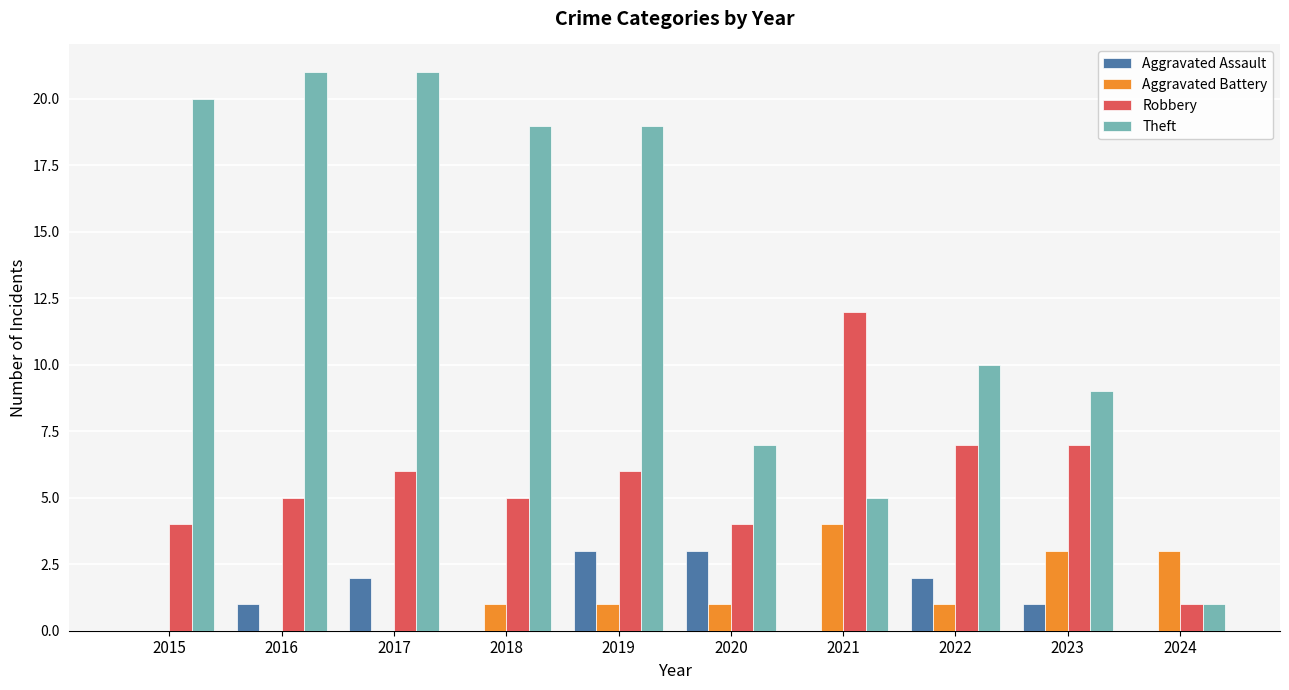

Does the chart contain stacked bars?

No